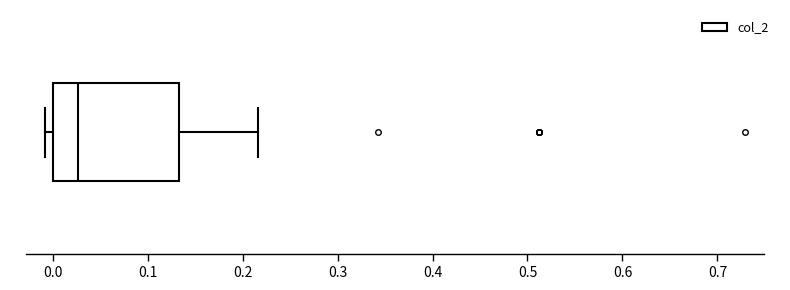

Read this box plot against the x-axis: the position of the median line, the range covered by the box, and the ends of both whiskers. The values are not printed on the chart, so give them approximately, as read against the axis.

median 0.03, box 0.00 to 0.13, whiskers -0.01 to 0.22